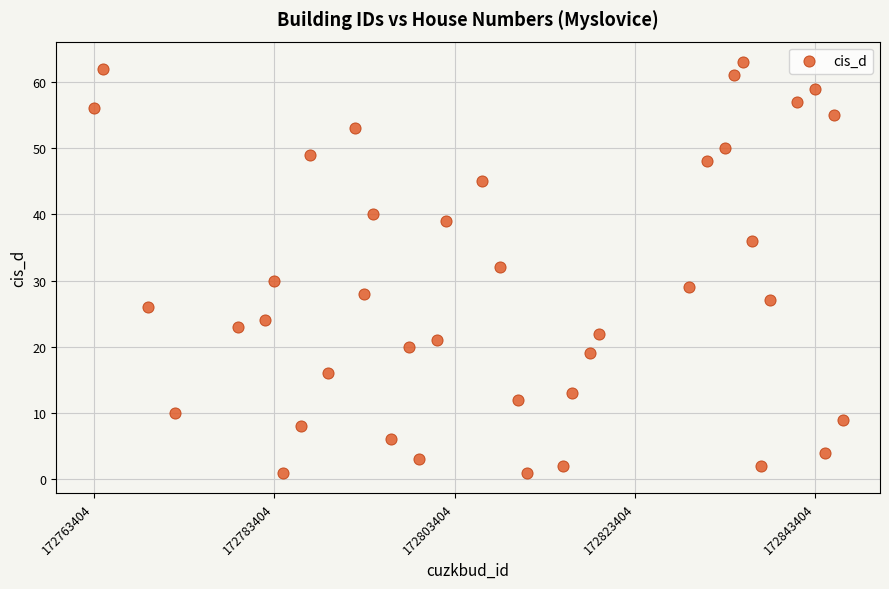

What is the range of Y values (max minus min)?

62